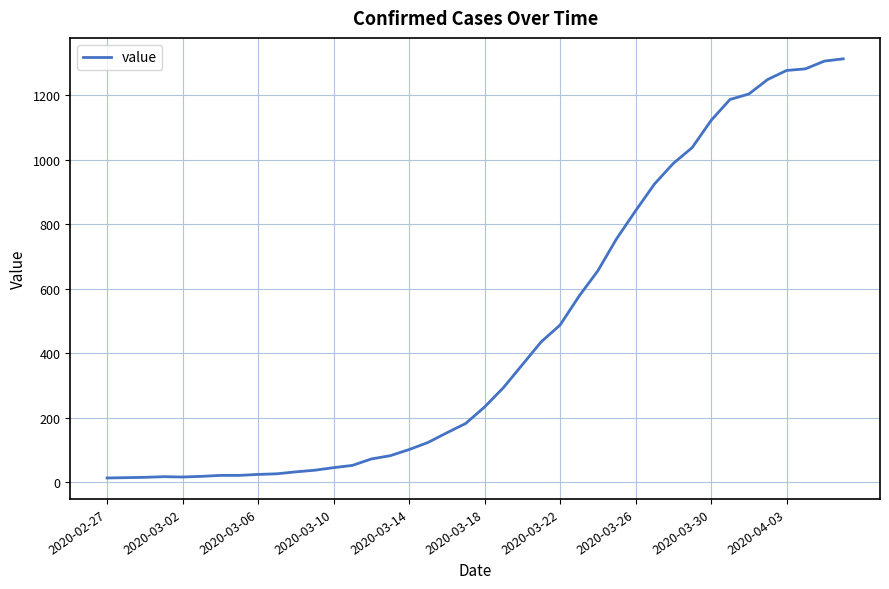

What is the greatest value displayed?

1312